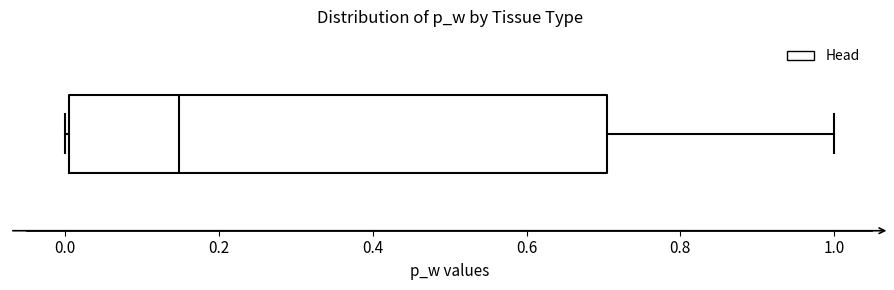

Transcribe this box plot: give where the median line is, the range the box spans, and where the two whiskers end, as read against the x-axis. The values are not printed on the chart, so give them approximately, as read against the axis.

median 0.14, box 0.00 to 0.70, whiskers 0.00 to 1.00